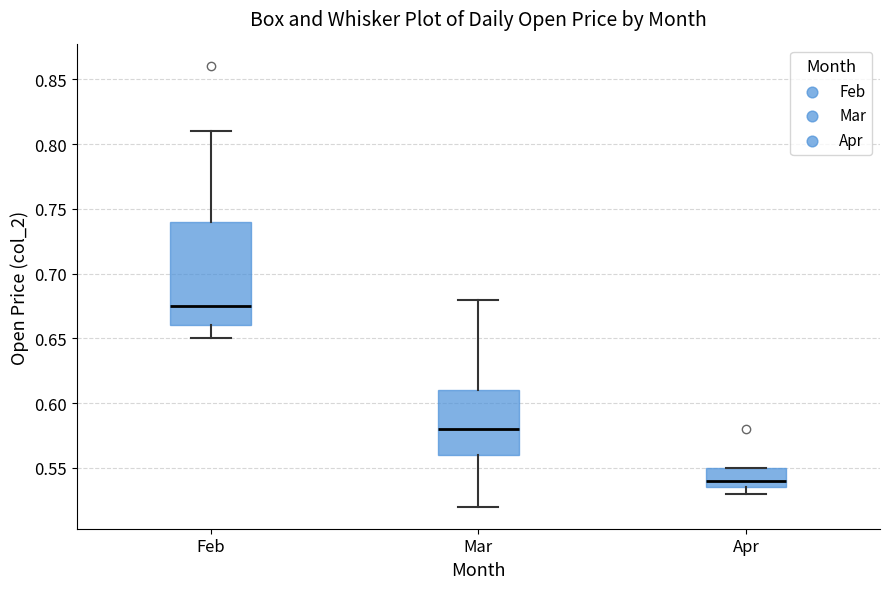

Reading left to right, read every box against the y-axis: the position of its median line, the range the box covers, and the ends of its whiskers. The values are not printed on the chart, so give them approximately, as read against the axis.

Feb: median 0.675, box 0.660 to 0.740, whiskers 0.650 to 0.810
Mar: median 0.580, box 0.560 to 0.610, whiskers 0.520 to 0.680
Apr: median 0.540, box 0.535 to 0.550, whiskers 0.530 to 0.550